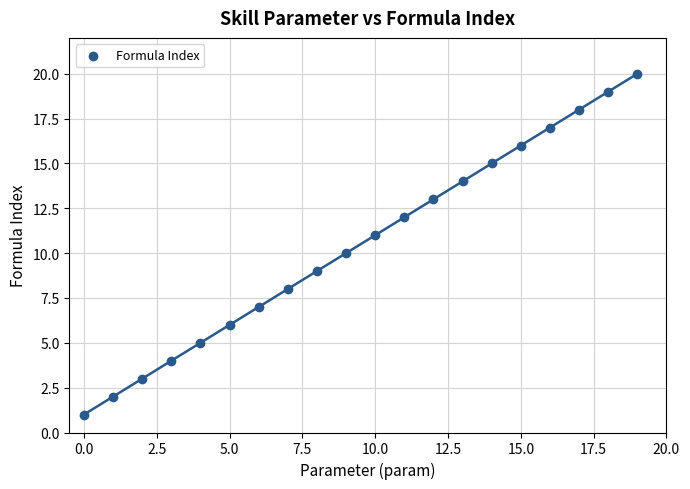

What is the range of Y values (max minus min)?

19